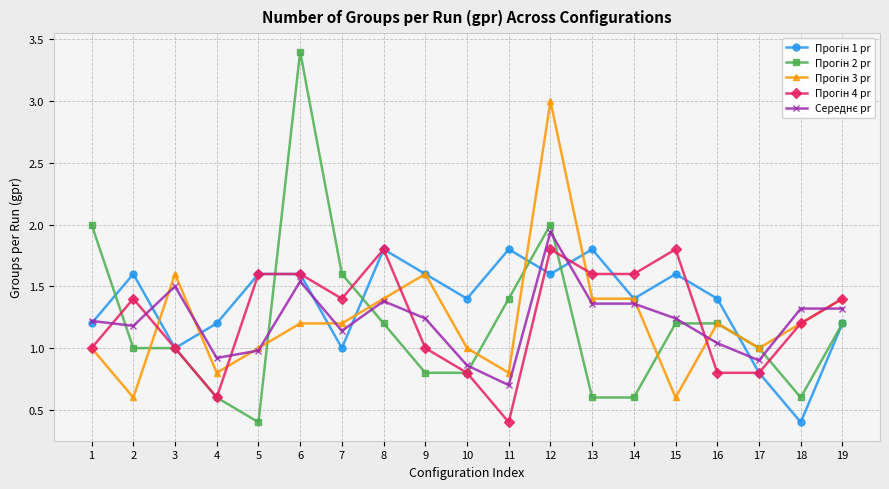

At which category does the chart reach its peak across all series?

6